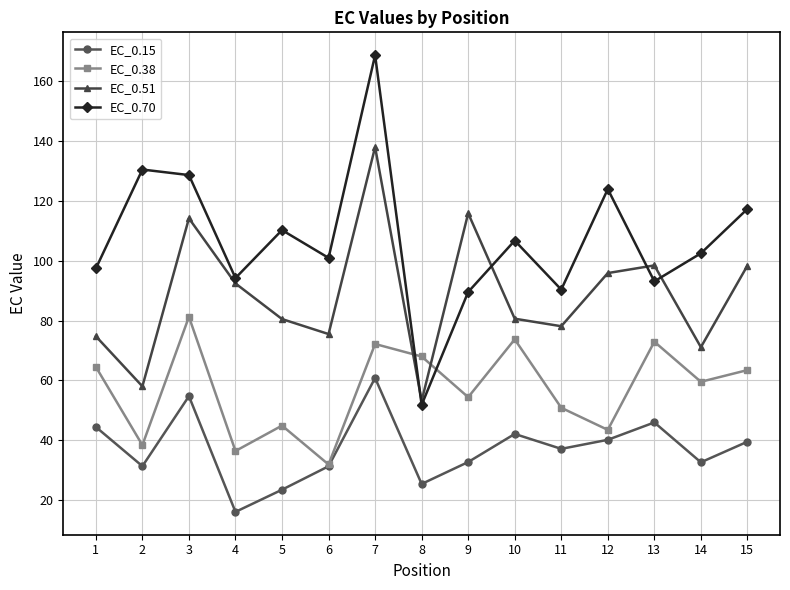

How many interior local valleys does the EC_0.38 series have?

6